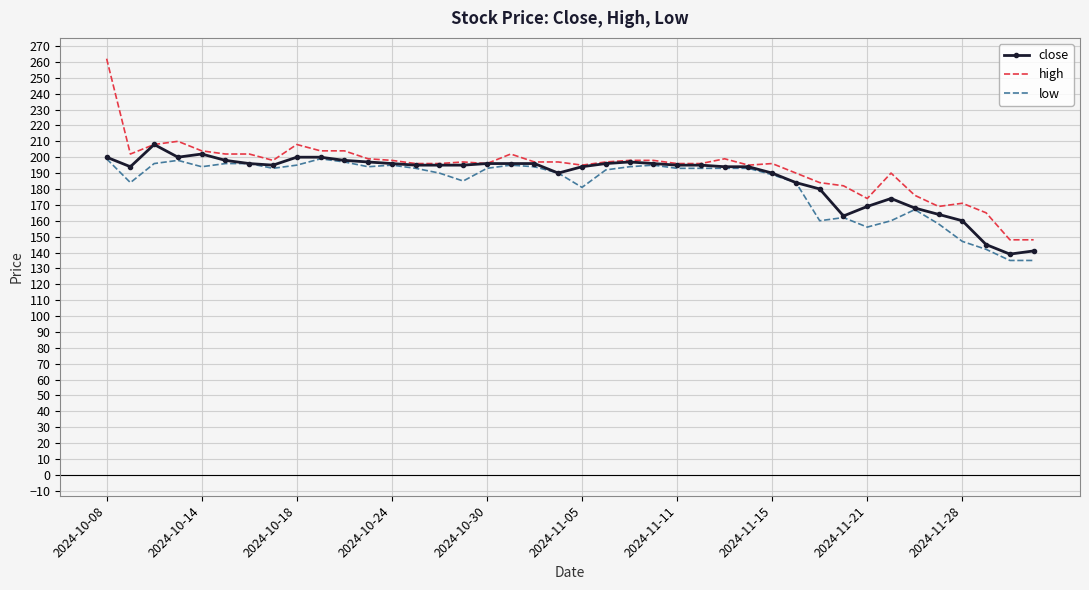

What is the sum of all high values?

7749